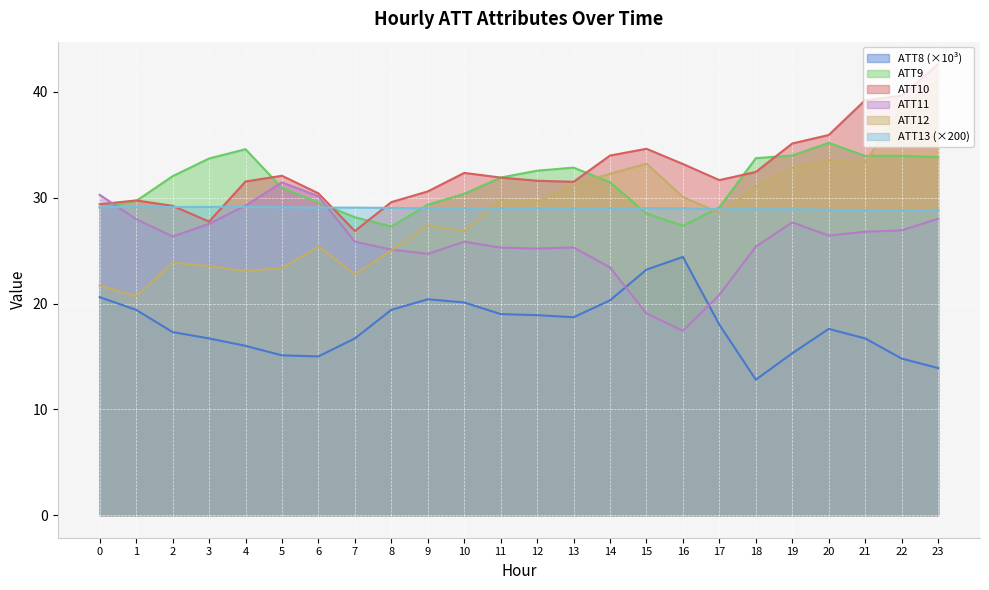

At which category does ATT13 reach its first local peak?

1